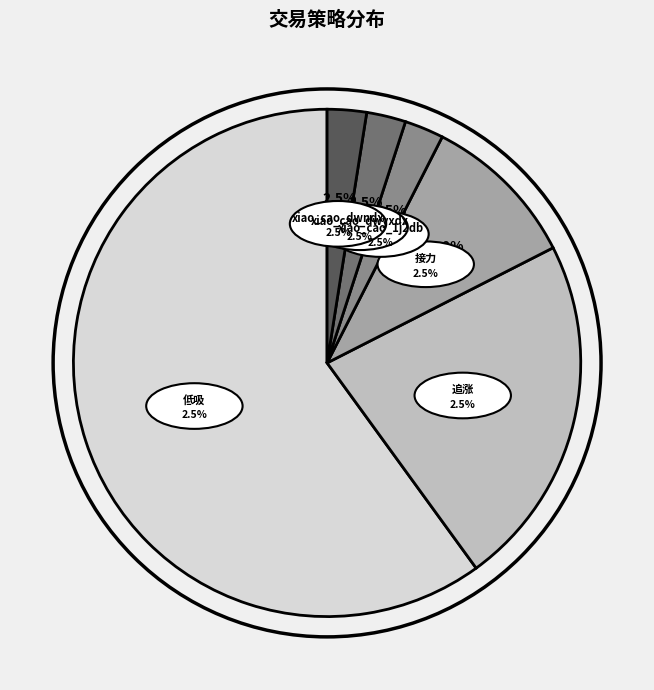

To the nearest percent, what percentage of the pie is 追涨?

22%